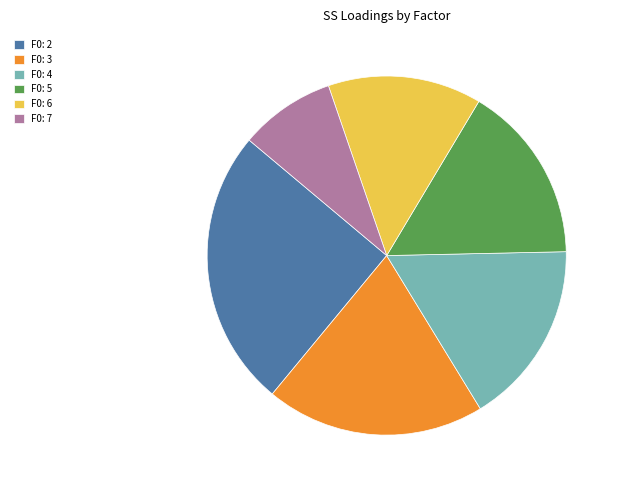

Which category has the biggest portion of the pie?

F0: 2